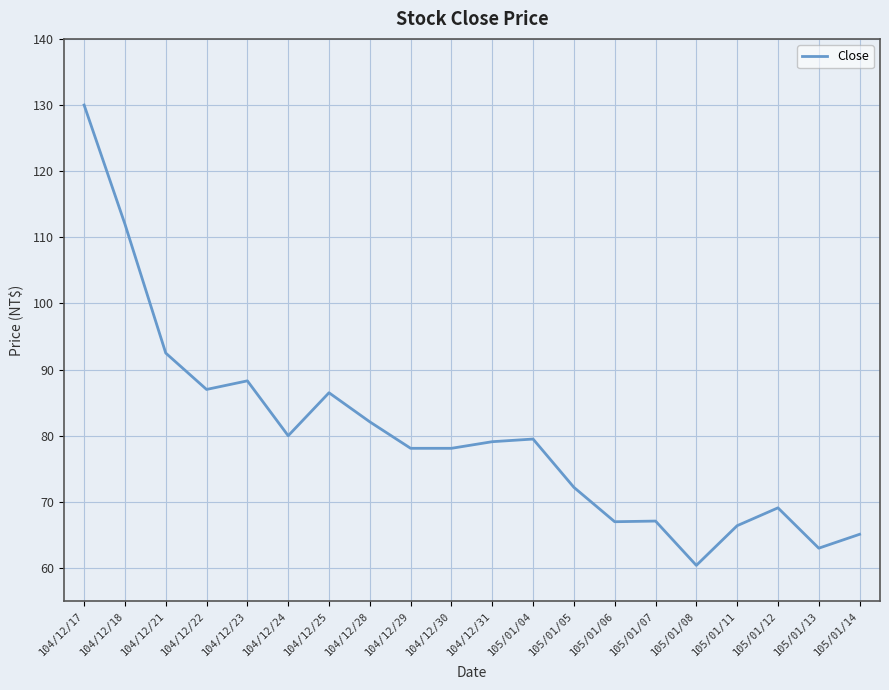

Where does the data first go above 79?

104/12/17